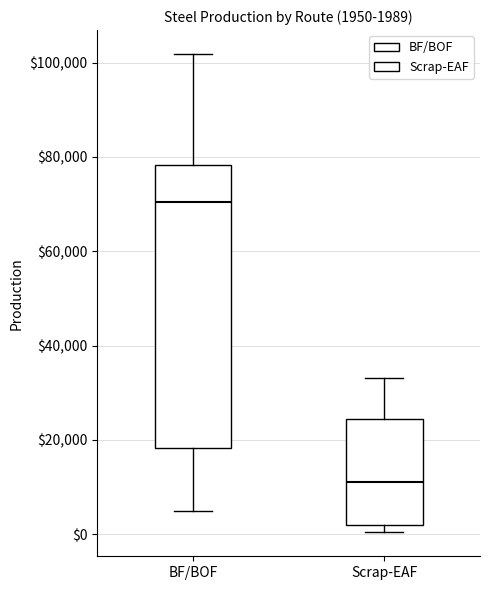

Which box's median line is the highest?

BF/BOF